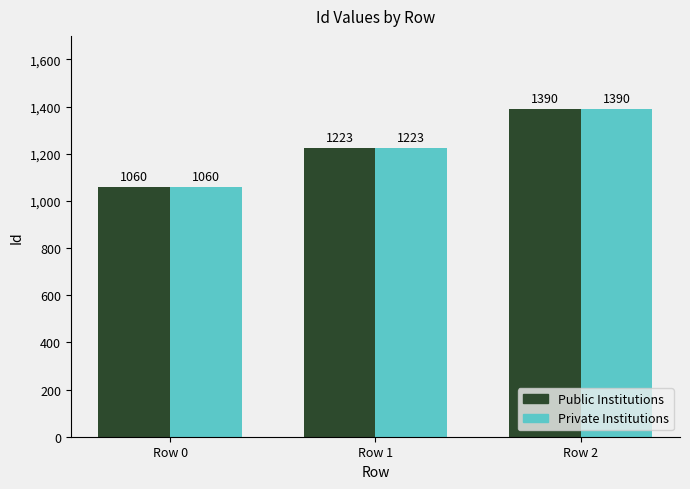

What is the total value across all series at Row 2?

2780